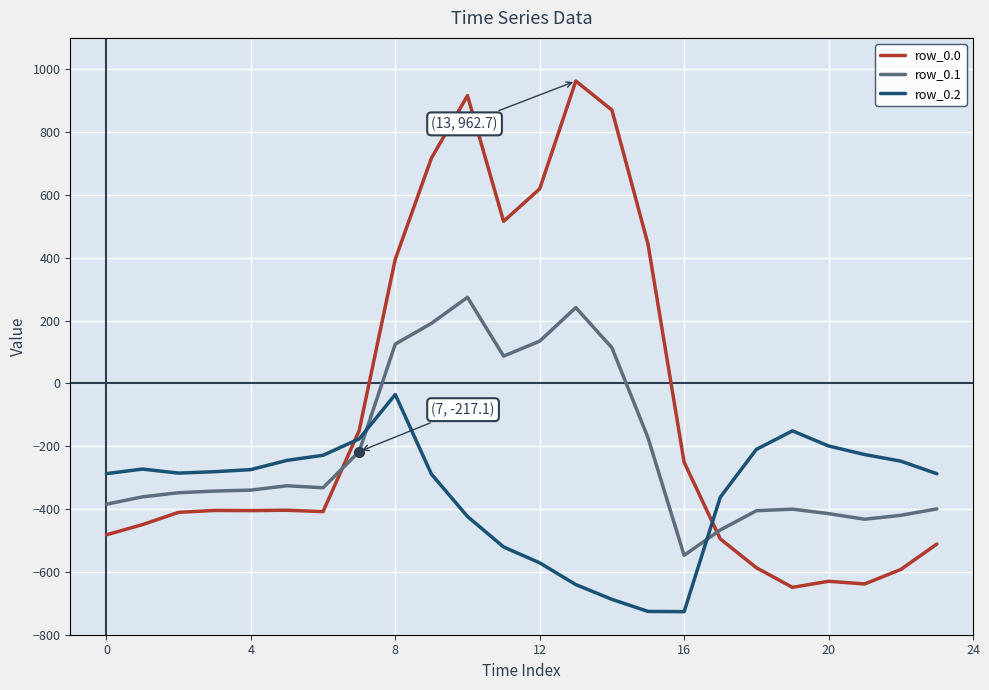

What is the difference between the second highest and minimum values in the row_0.1 series?

788.7